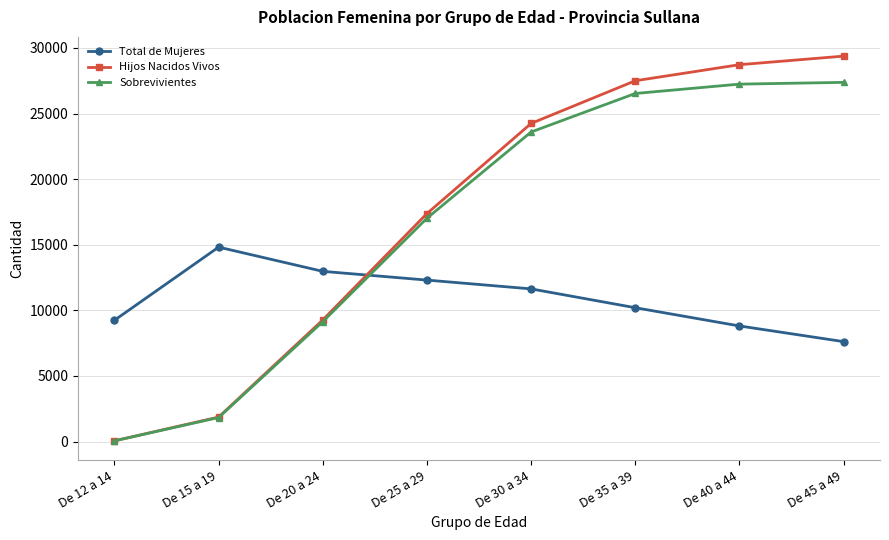

What are all the series names shown in the legend?

Total de Mujeres, Hijos Nacidos Vivos, Sobrevivientes